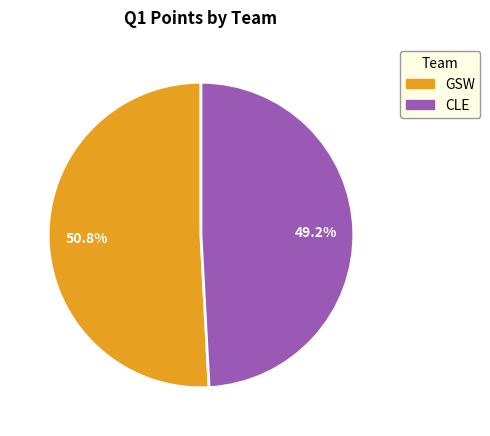

Which category has the smallest portion of the pie?

CLE